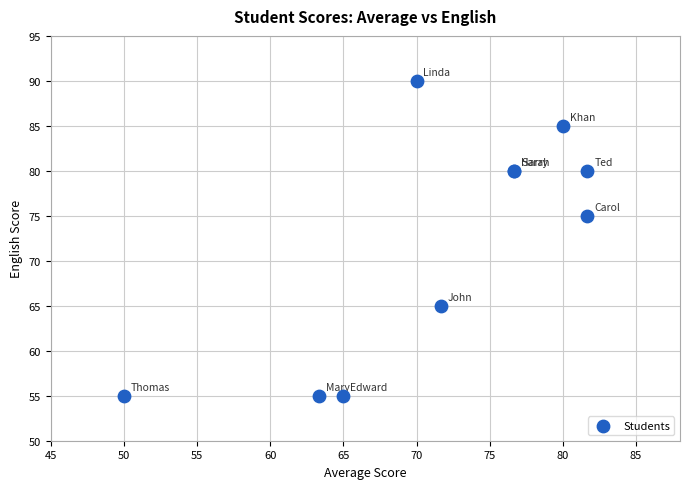

What Y value in the scatter plot is closest to 72?

75